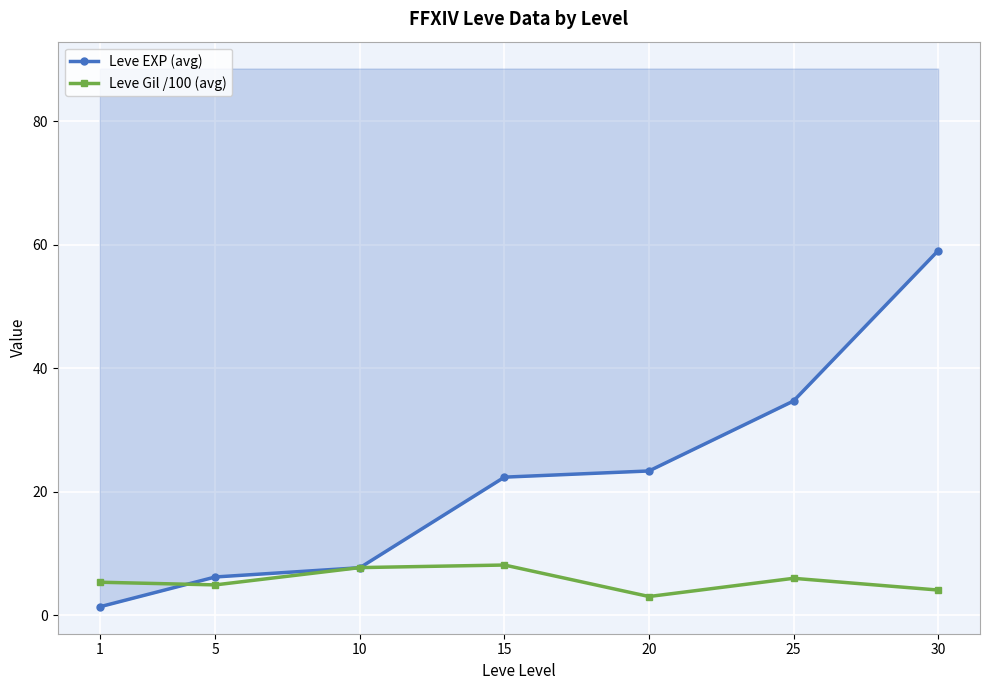

Rank the categories by Leve Gil /100 (avg) value from highest to lowest.

15, 10, 25, 1, 5, 30, 20